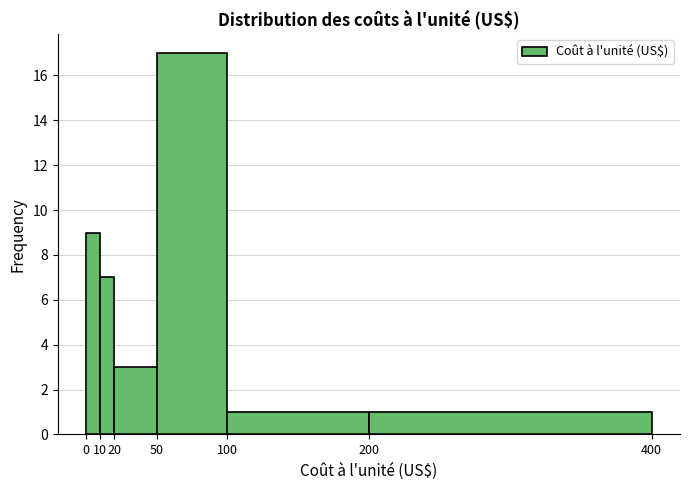

Reading left to right, transcribe this chart: for each bar, give the range it covers on the x-axis and its height. The values are not printed on the chart, so give them approximately, as read against the axis.

0 to 10: 9
10 to 20: 7
20 to 50: 3
50 to 100: 17
100 to 200: 1
200 to 400: 1